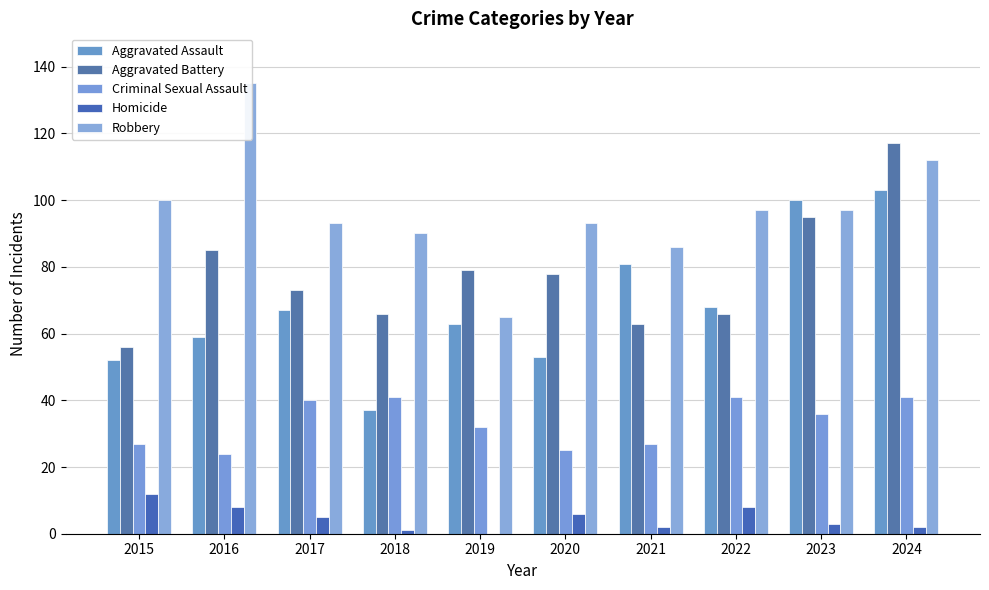

At which label does Homicide first exceed 5?

2015